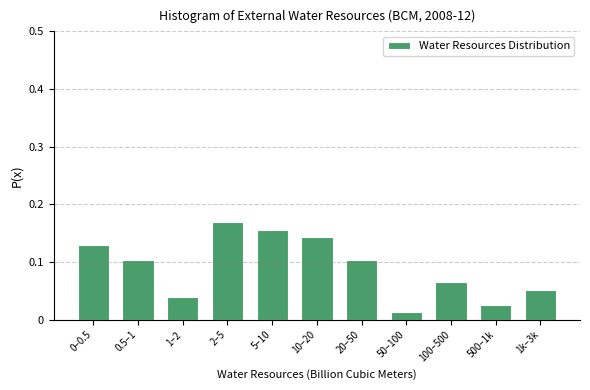

What is the label of the 1st bar from the right?

1k–3k